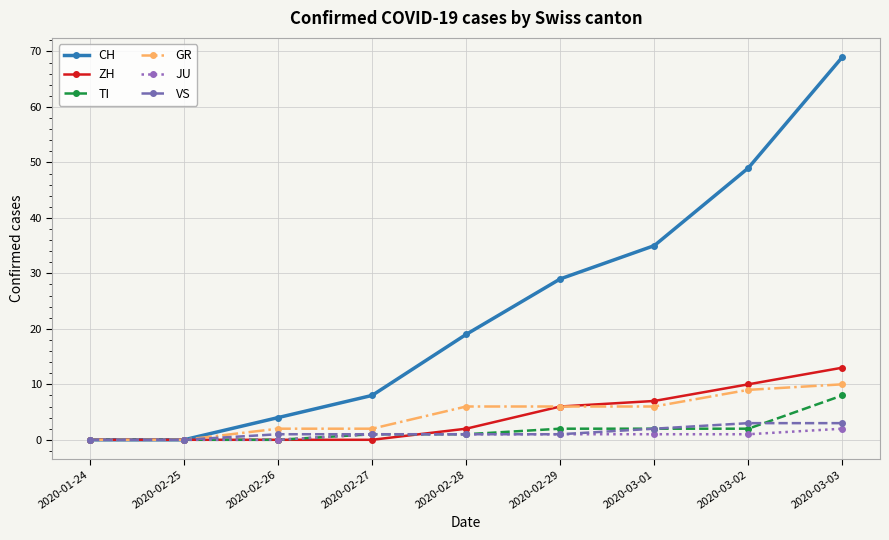

Which series has the largest total across all categories?

CH